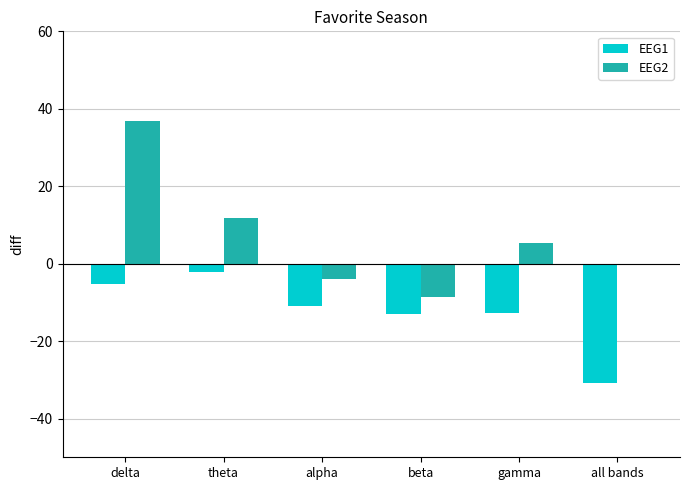

What are all the series names shown in the legend?

EEG1, EEG2